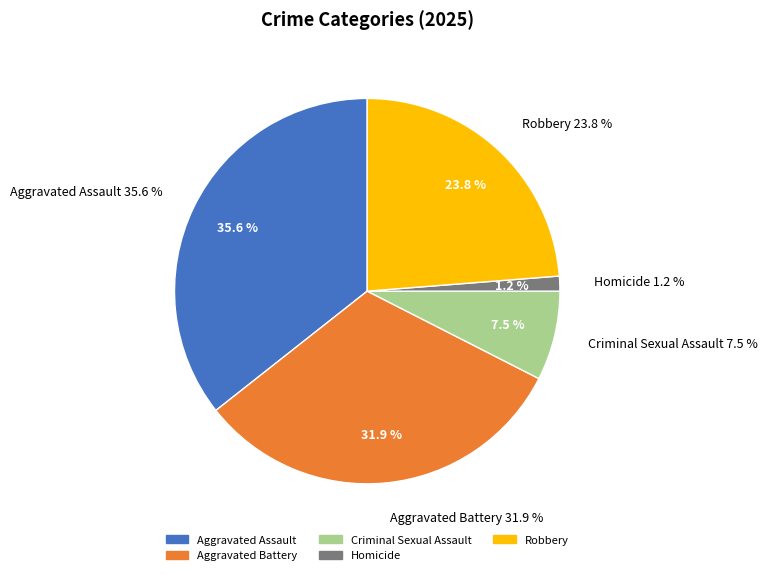

To the nearest percent, what is the difference between the Aggravated Battery and Robbery slice percentages?

8%